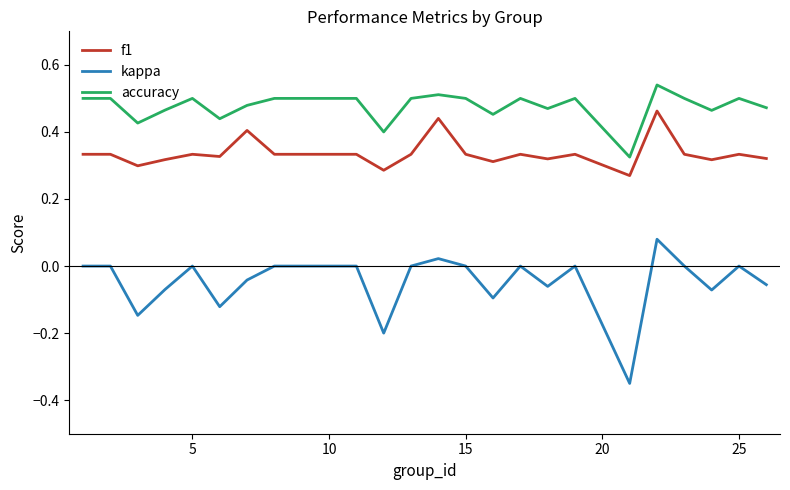

List the series in order of their peak value, lowest first.

kappa, f1, accuracy